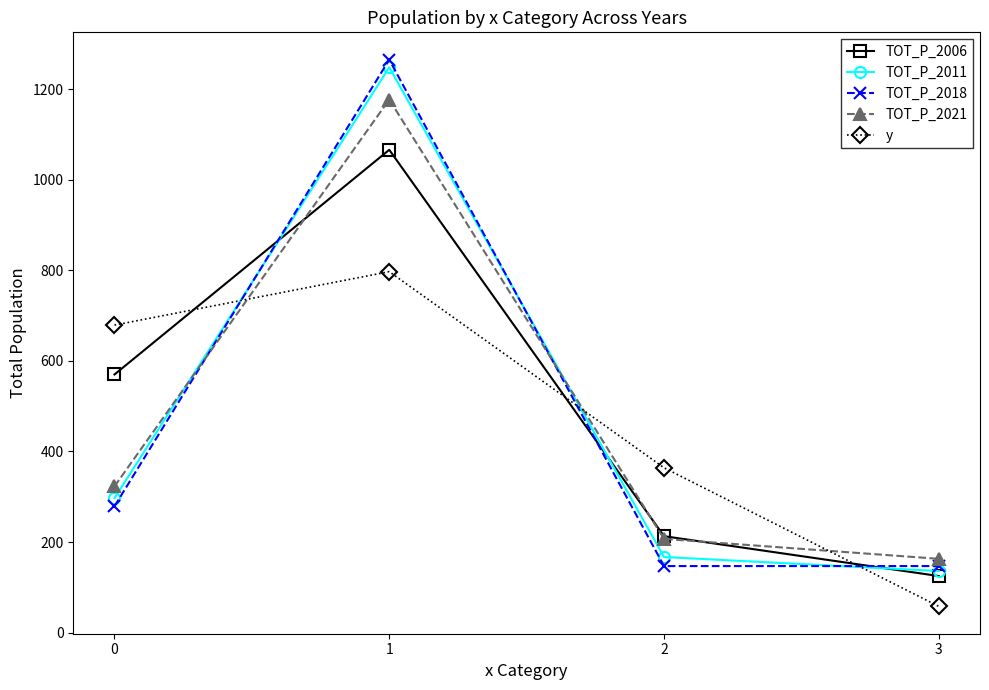

What is the difference between the maximum and minimum values in the TOT_P_2011 series?

1112